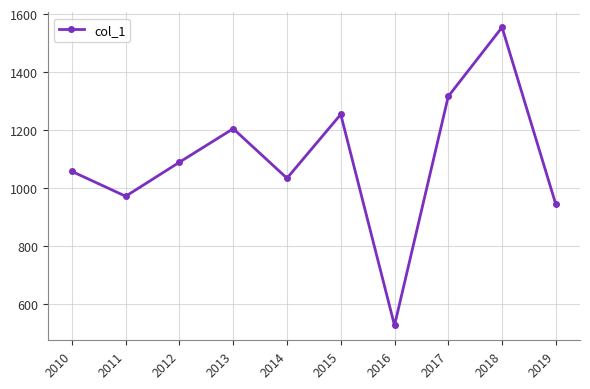

What is the approximate value at 2012?

1089.4